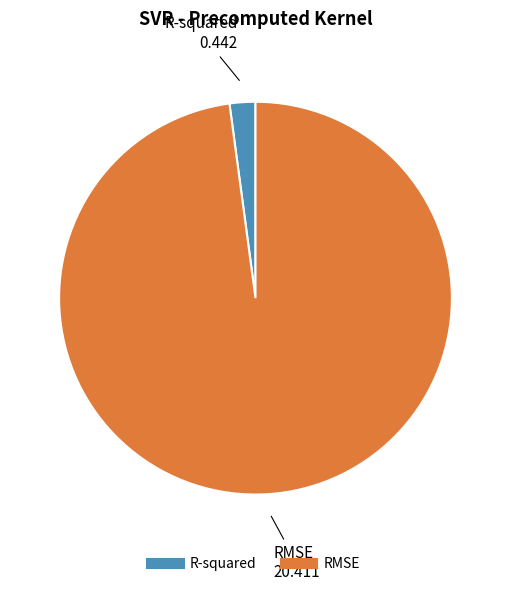

Is the sum of R-squared and RMSE greater than half?

Yes